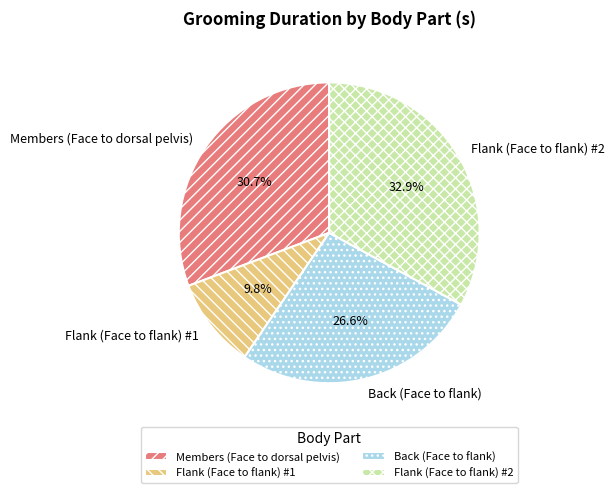

Approximately how many times larger is the value at Back (Face to flank) compared to Flank (Face to flank) #2?

0.8